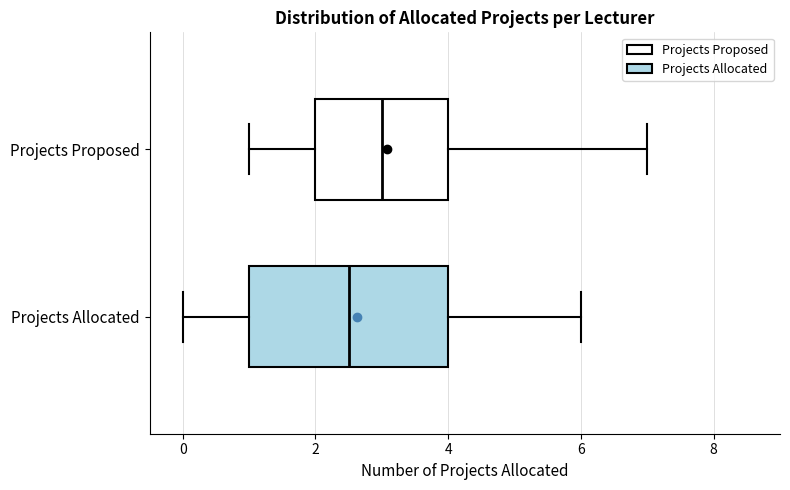

Which box's median line is the furthest to the right?

Projects Proposed